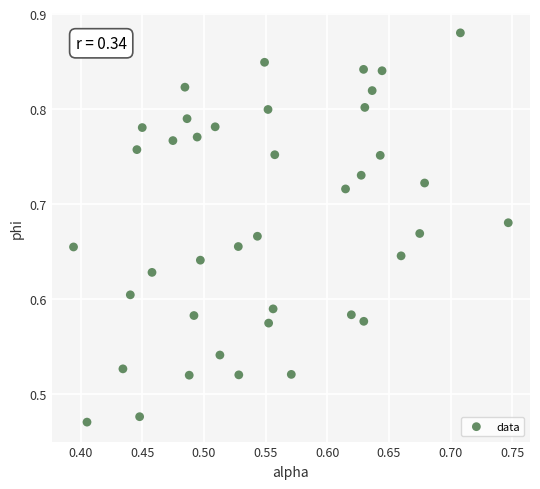

What is the range of Y values (max minus min)?

0.4